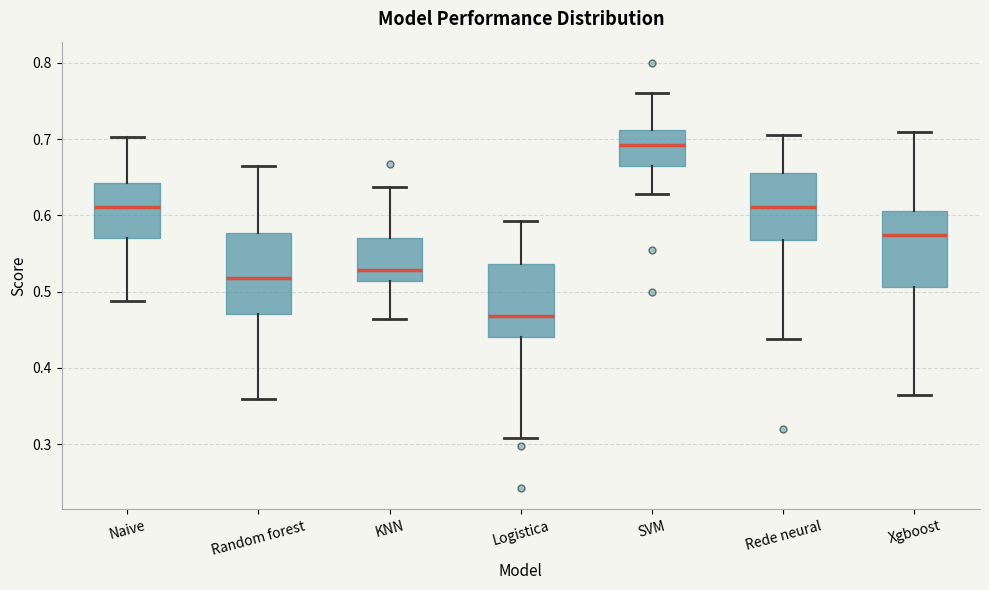

Reading left to right, transcribe this box plot: for each box, give where its median line is, the range the box spans, and where its two whiskers end, as read against the y-axis. The values are not printed on the chart, so give them approximately, as read against the axis.

Naive: median 0.61, box 0.57 to 0.64, whiskers 0.49 to 0.70
Random forest: median 0.52, box 0.47 to 0.58, whiskers 0.36 to 0.67
KNN: median 0.53, box 0.51 to 0.57, whiskers 0.46 to 0.64
Logistica: median 0.47, box 0.44 to 0.54, whiskers 0.31 to 0.59
SVM: median 0.69, box 0.67 to 0.71, whiskers 0.63 to 0.76
Rede neural: median 0.61, box 0.57 to 0.66, whiskers 0.44 to 0.71
Xgboost: median 0.57, box 0.51 to 0.61, whiskers 0.37 to 0.71